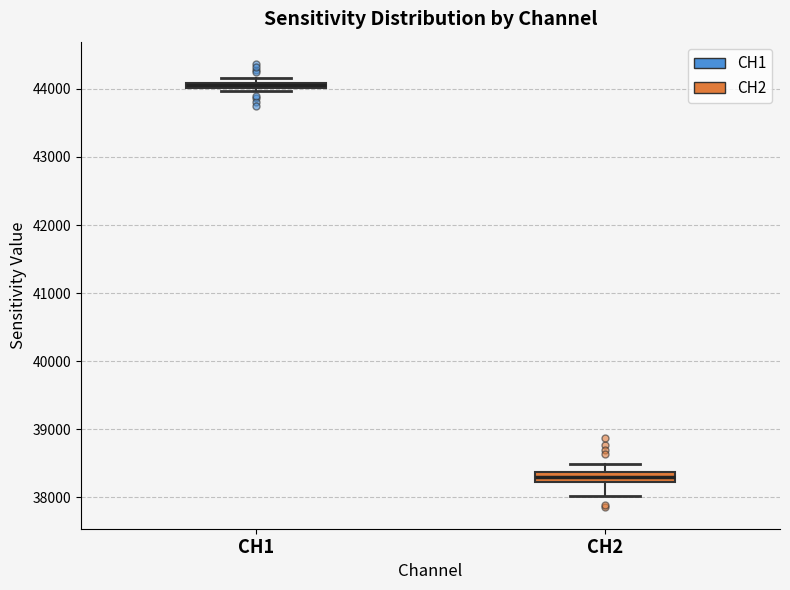

Where does the upper whisker of the box for CH2 end on the y-axis? The values are not printed on the chart, so give them approximately, as read against the axis.

38500